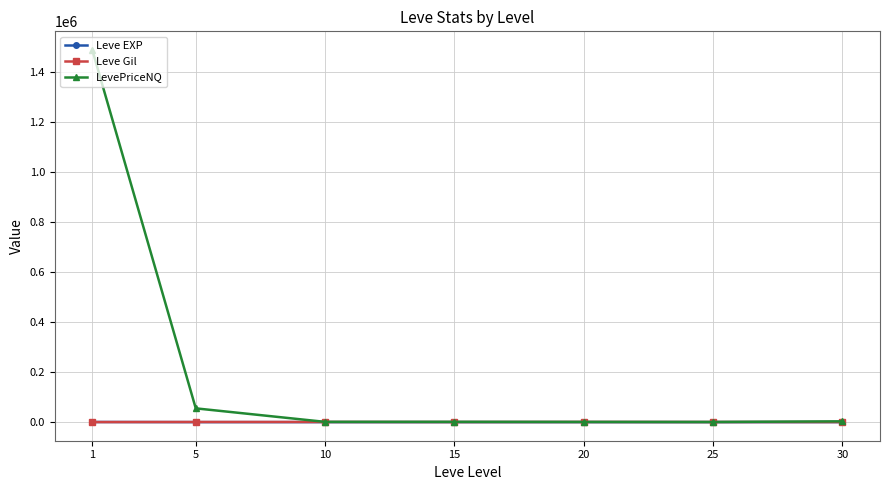

Does the chart have visible grid lines?

Yes